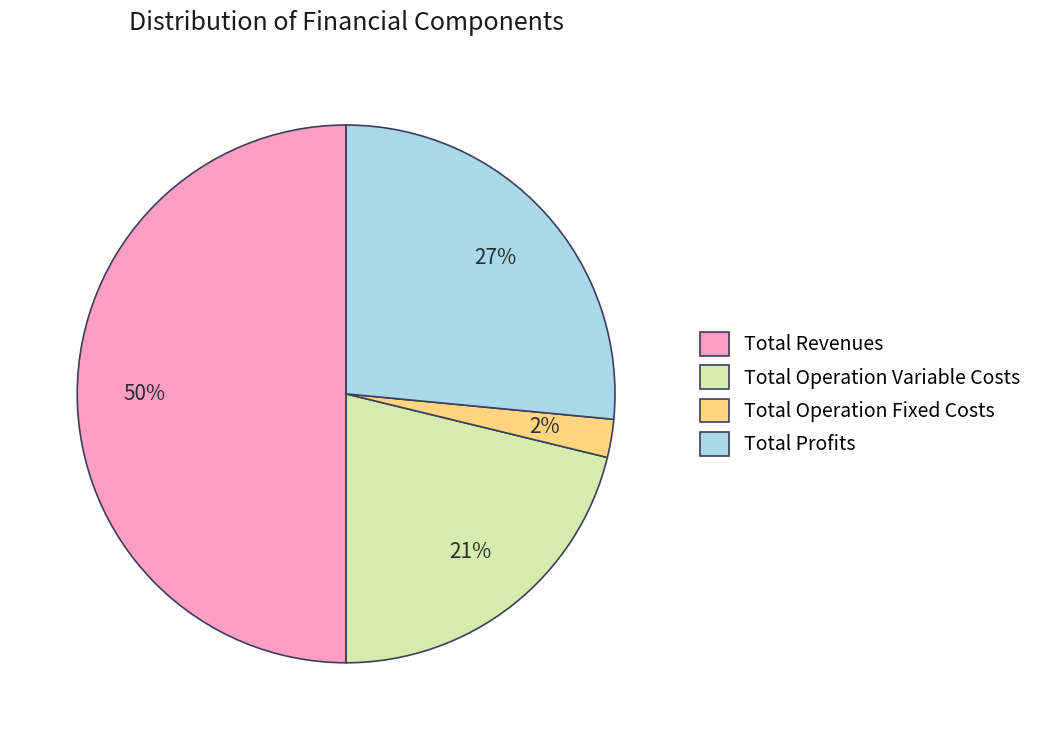

The Total Operation Variable Costs slice represents 21% of the pie. True or false?

True